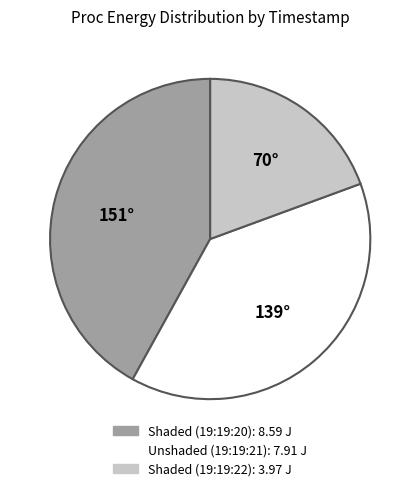

Is there a majority slice in this chart?

No